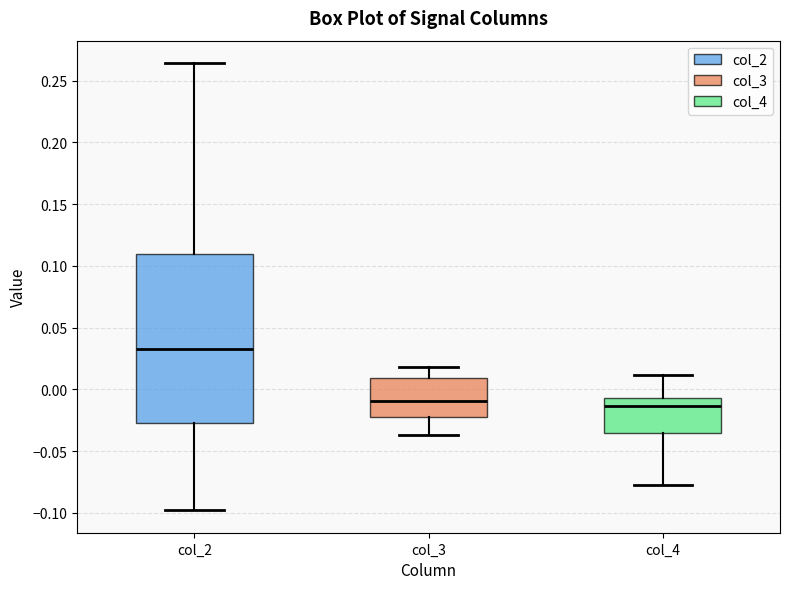

Where does the upper whisker of the box for col_3 end on the y-axis? The values are not printed on the chart, so give them approximately, as read against the axis.

0.020